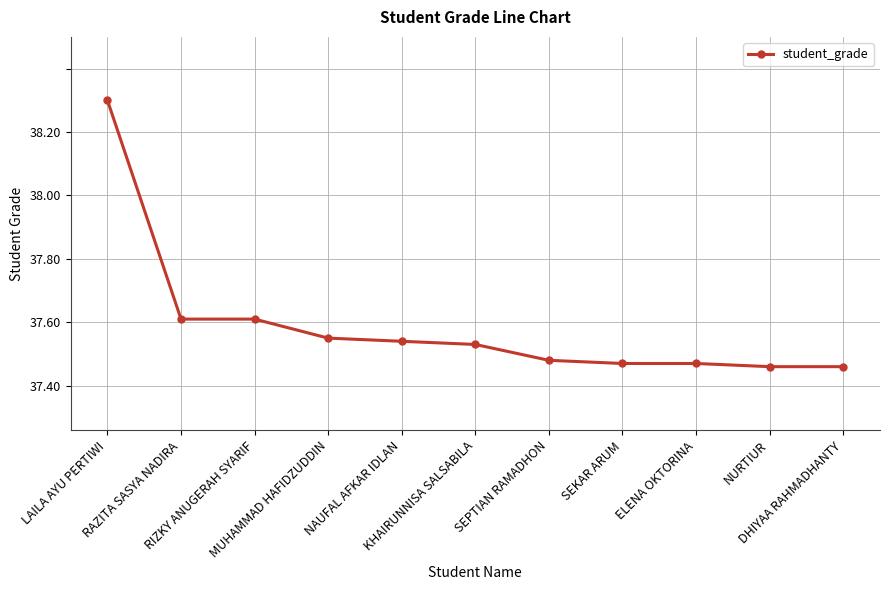

Does the chart have visible grid lines?

Yes